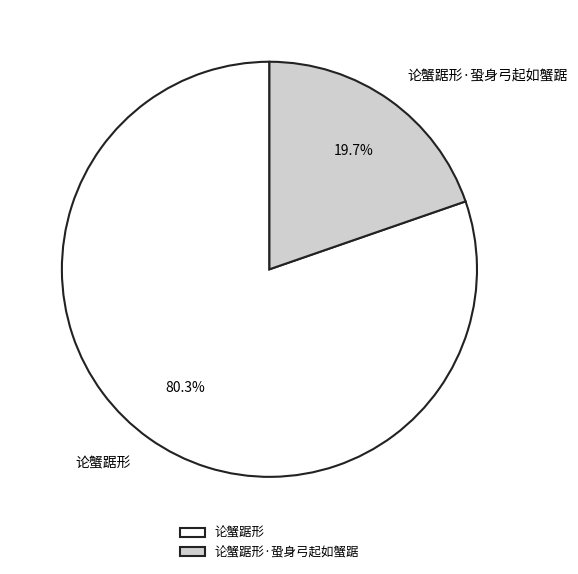

How much of the chart is everything except 论蟹踞形·蛩身弓起如蟹踞?

80.3%